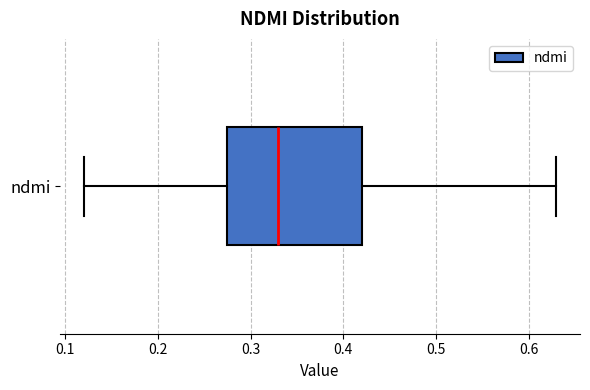

Transcribe this box plot: give where the median line is, the range the box spans, and where the two whiskers end, as read against the x-axis. The values are not printed on the chart, so give them approximately, as read against the axis.

median 0.33, box 0.28 to 0.42, whiskers 0.12 to 0.63